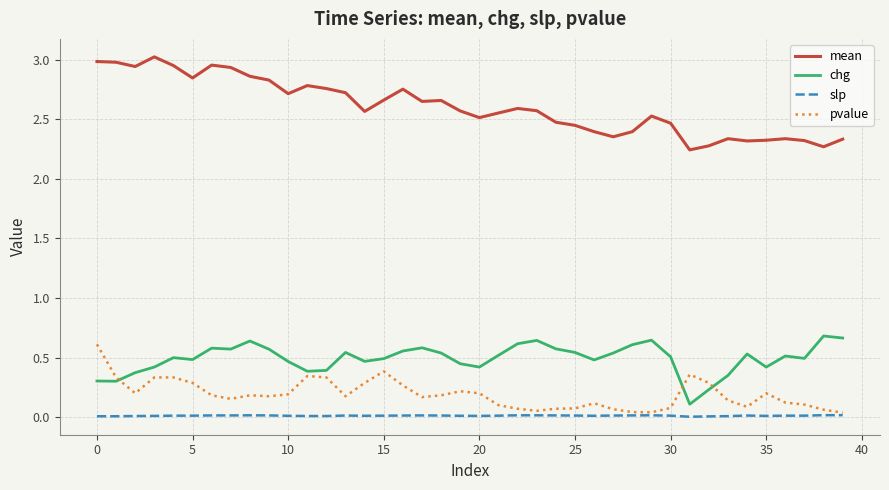

True or false: chg has more than 1 interior local peaks.

True